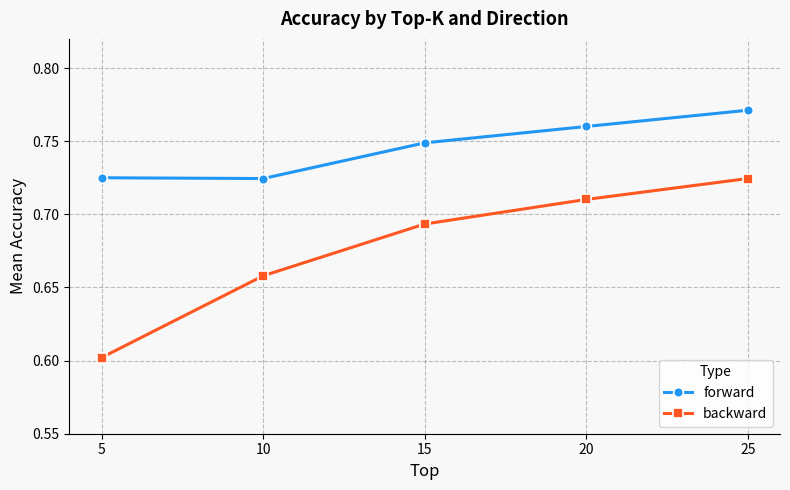

True or false: backward has a value of 0.3 at 15.

False